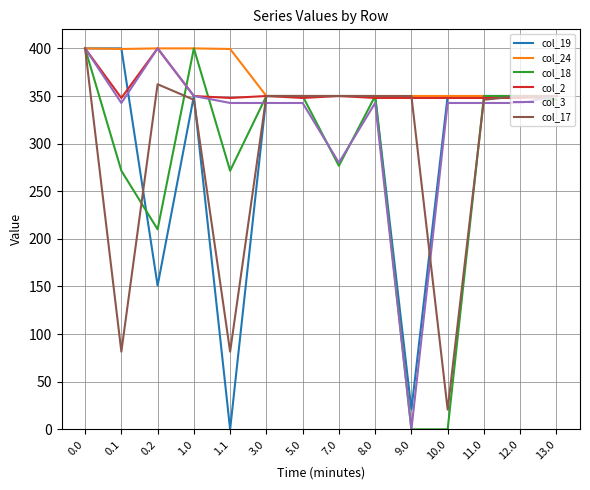

What is the spread (max minus min) of values at 11.0?

7.3